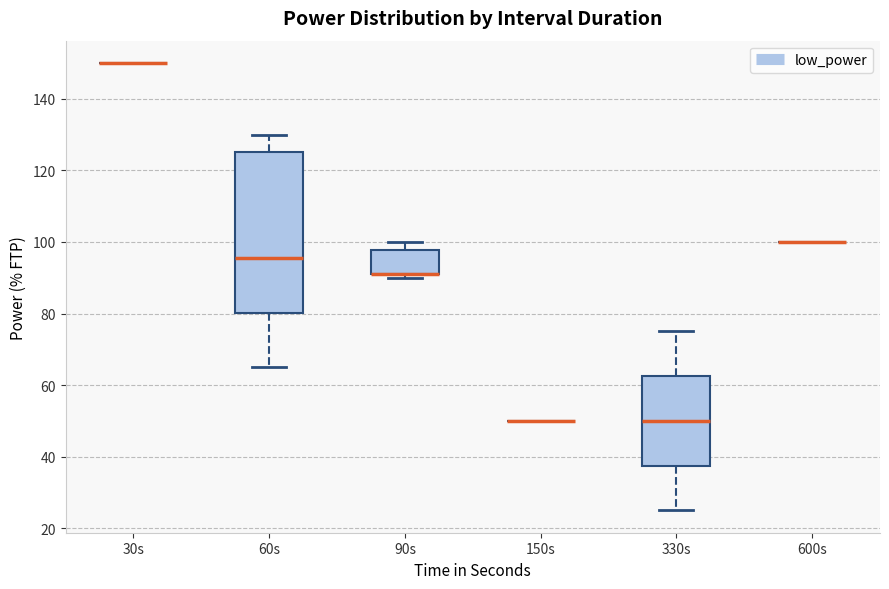

Where is the lower edge of the box for 90s on the y-axis? The values are not printed on the chart, so give them approximately, as read against the axis.

92